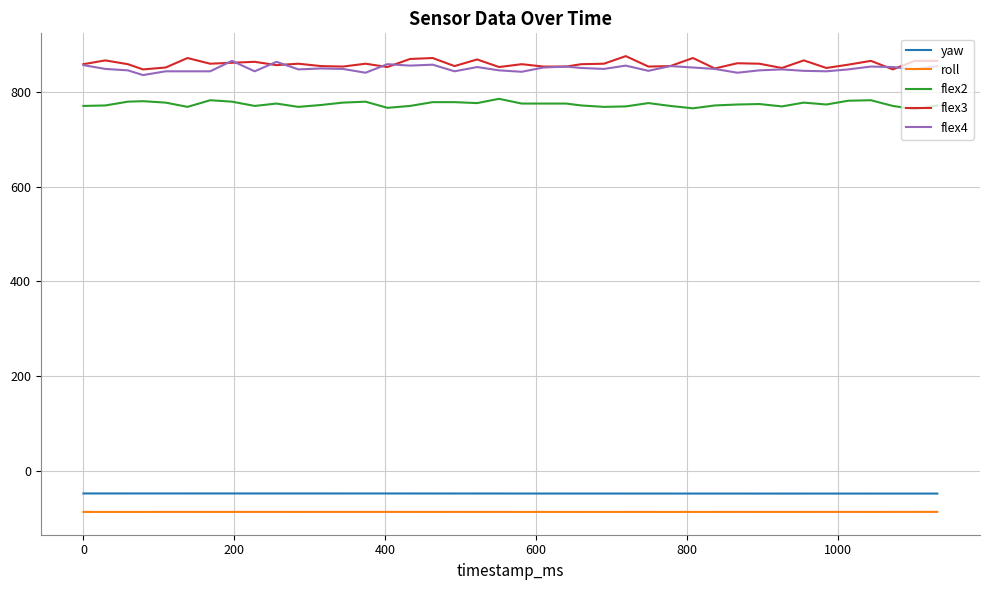

How many lines are shown in the chart?

5